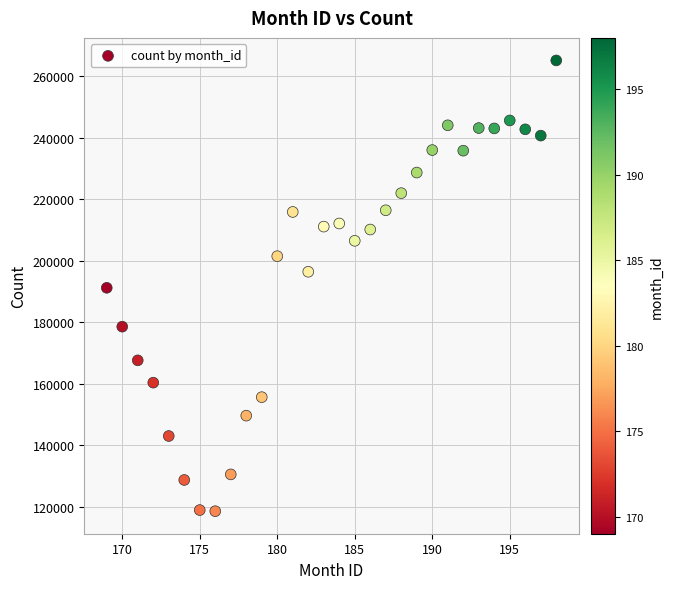

What is the range of X values (max minus min)?

29